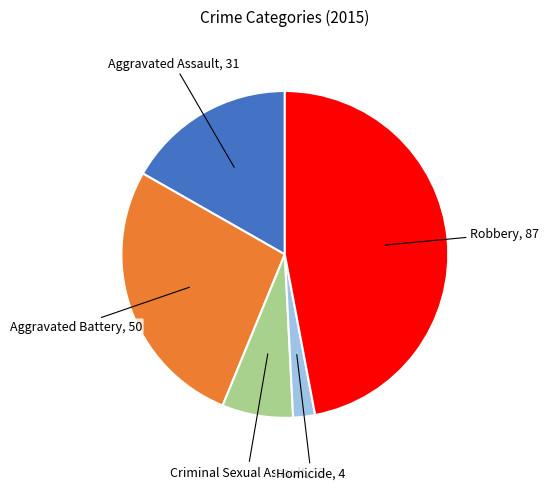

Is there a majority slice in this chart?

No